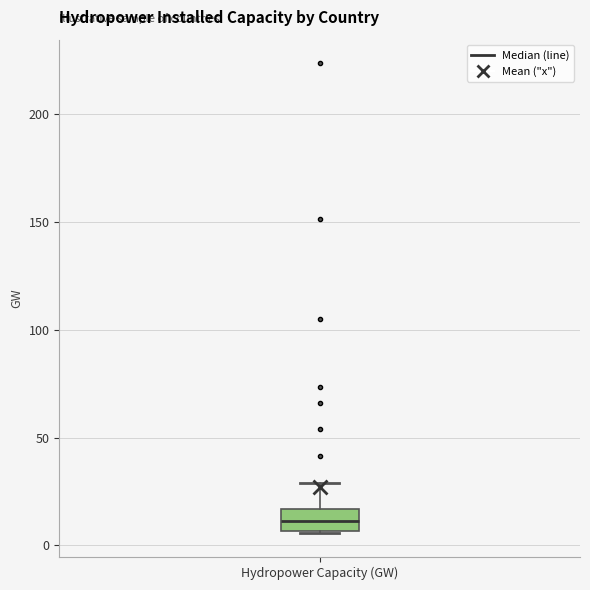

Where does the upper whisker of the box for Hydropower Capacity (GW) end on the y-axis? The values are not printed on the chart, so give them approximately, as read against the axis.

30